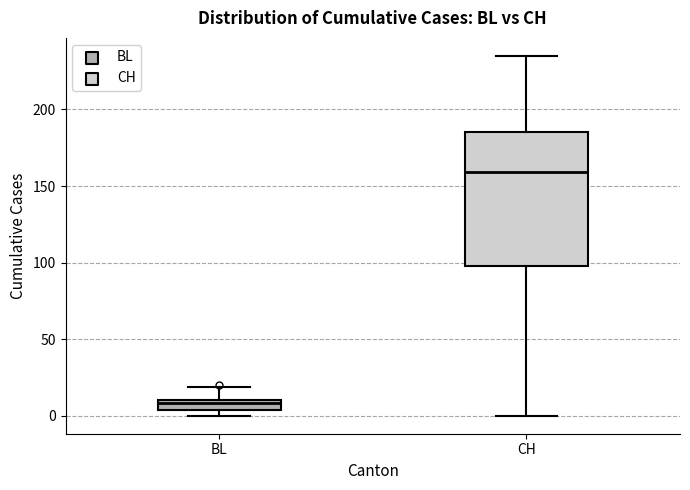

Where is the lower edge of the box for BL on the y-axis? The values are not printed on the chart, so give them approximately, as read against the axis.

5